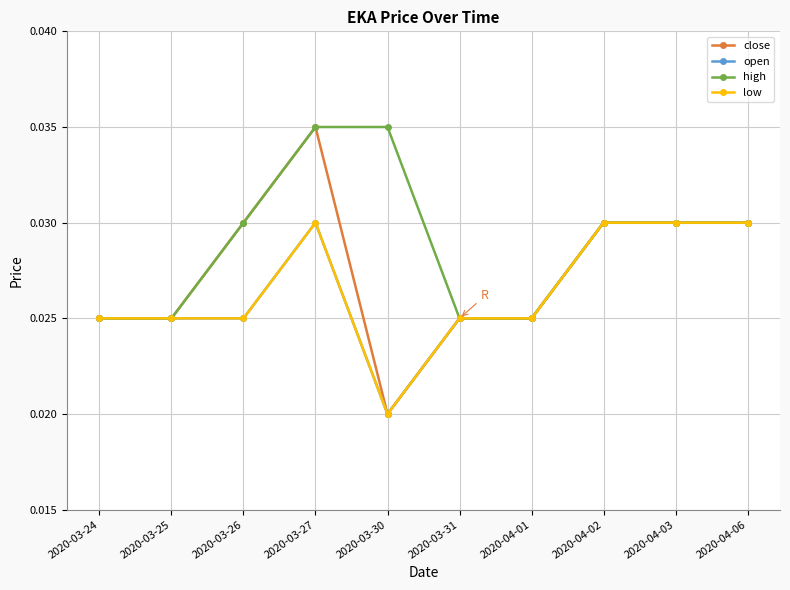

What is the label of the 8th point from the right?

2020-03-26